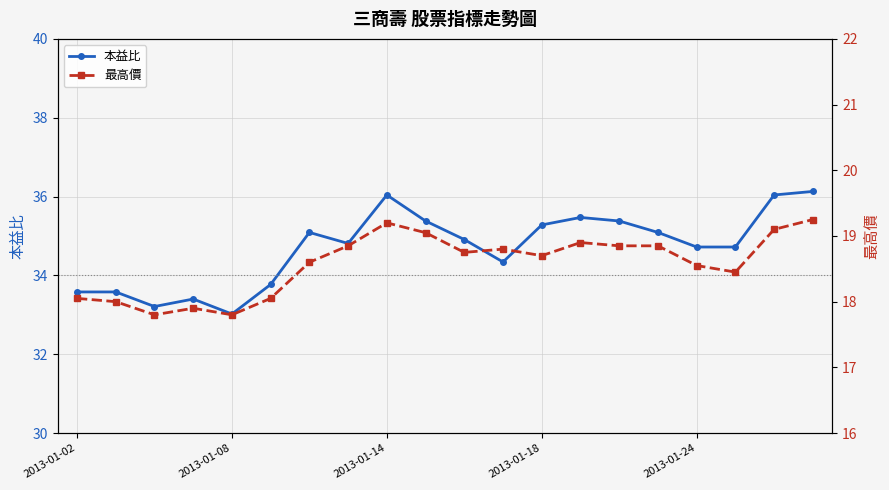

True or false: 本益比 has a value of 21.6 at 6.

False